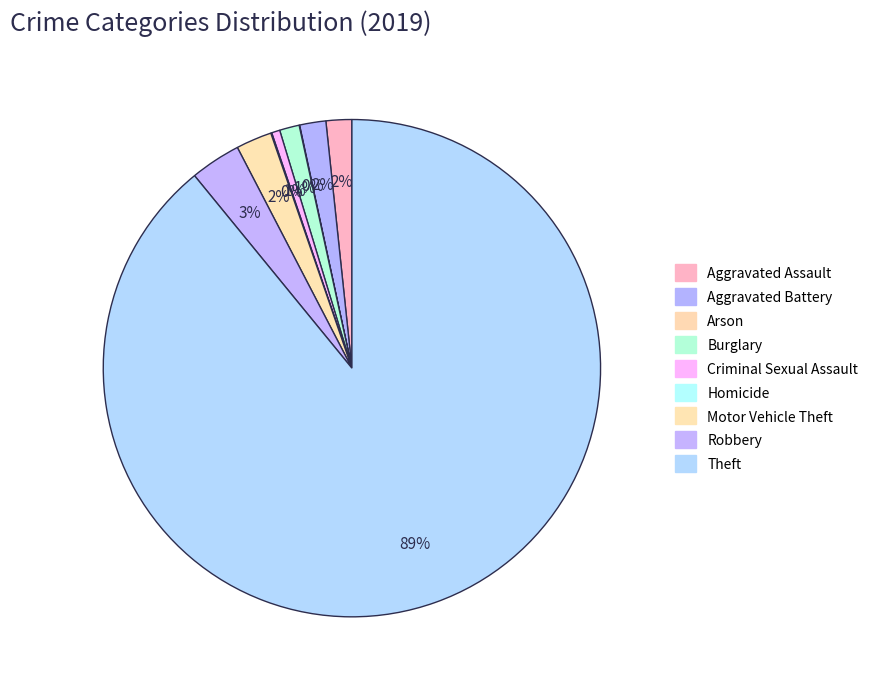

Count the number of slices in the pie.

9